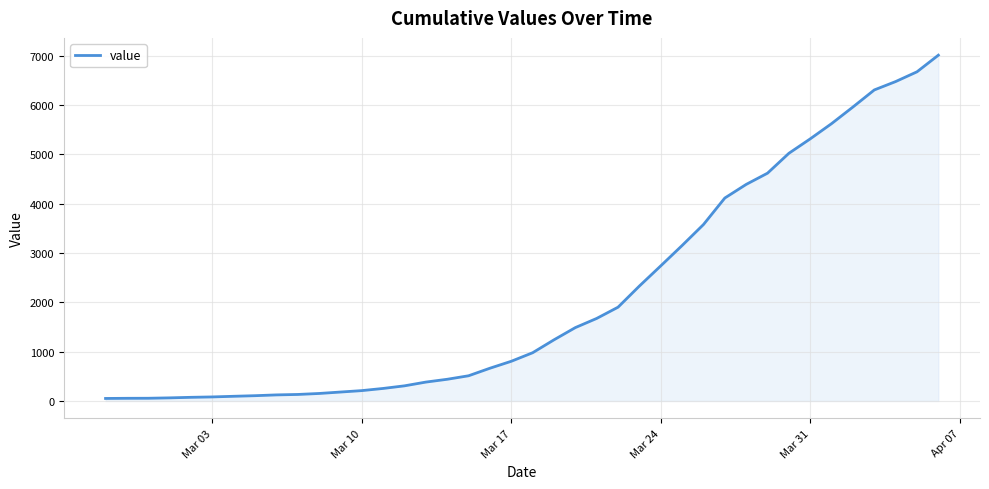

What is the difference between the maximum and minimum values?

6962